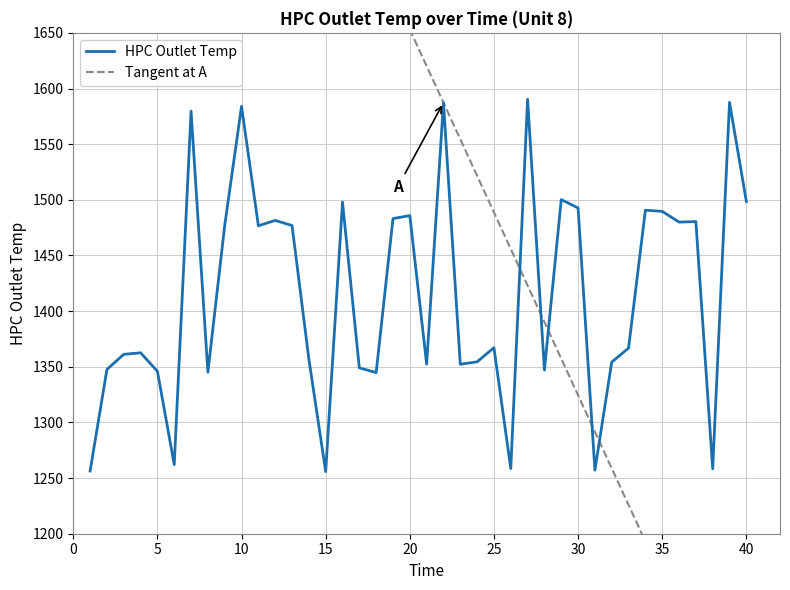

How many series are shown in this chart?

1